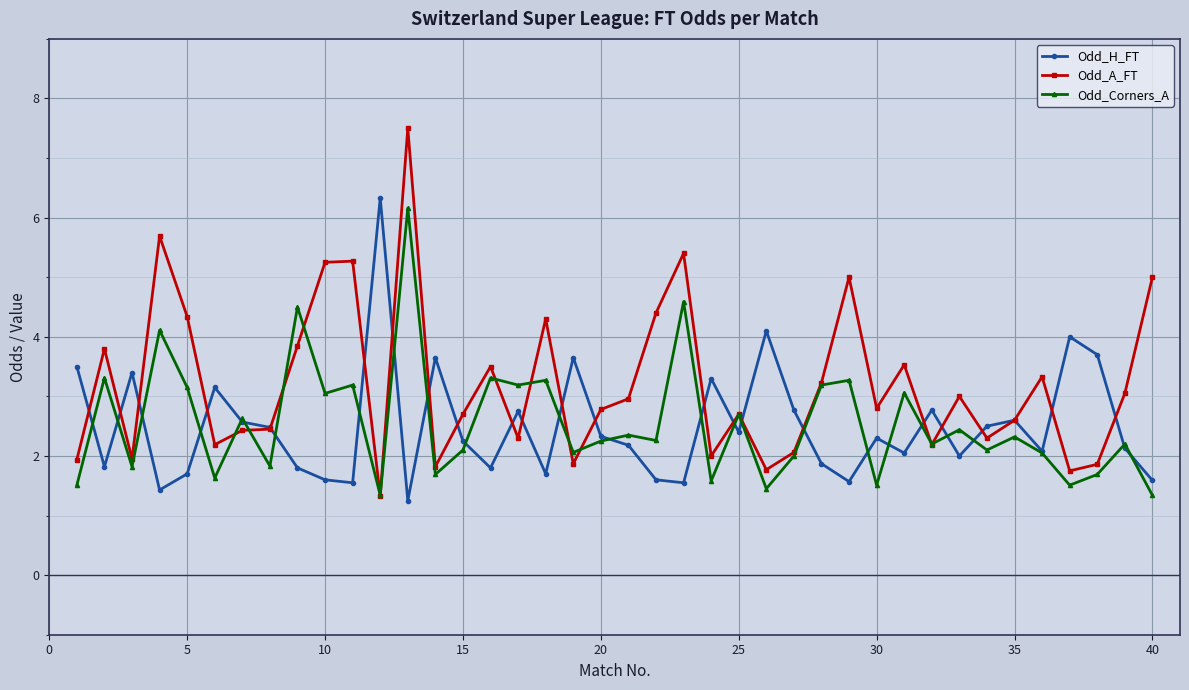

What is the highest value of the Odd_A_FT series?

7.5